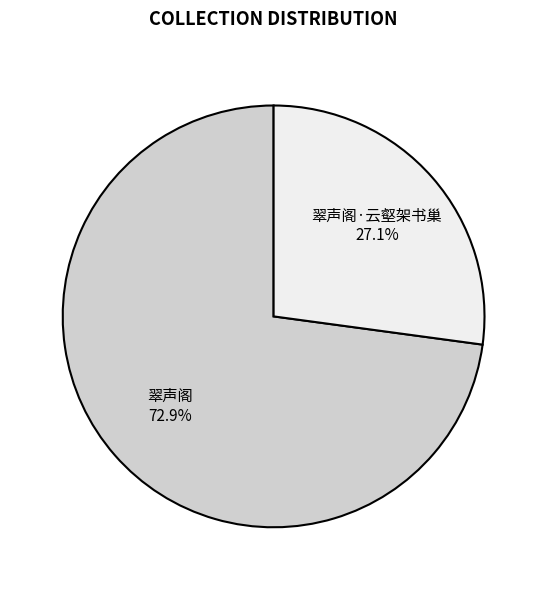

What is the smallest slice in the pie chart?

翠声阁·云壑架书巢